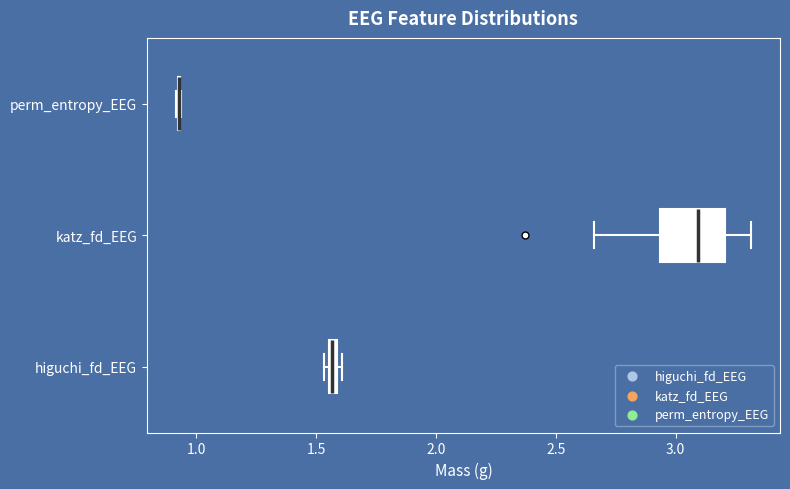

Comparing the boxes themselves (not the whiskers), which one is the widest?

katz_fd_EEG